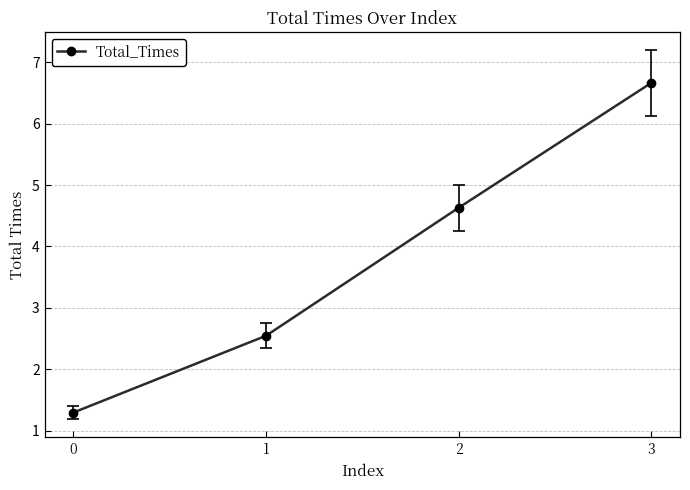

List the labels in order of value, smallest first.

0, 1, 2, 3